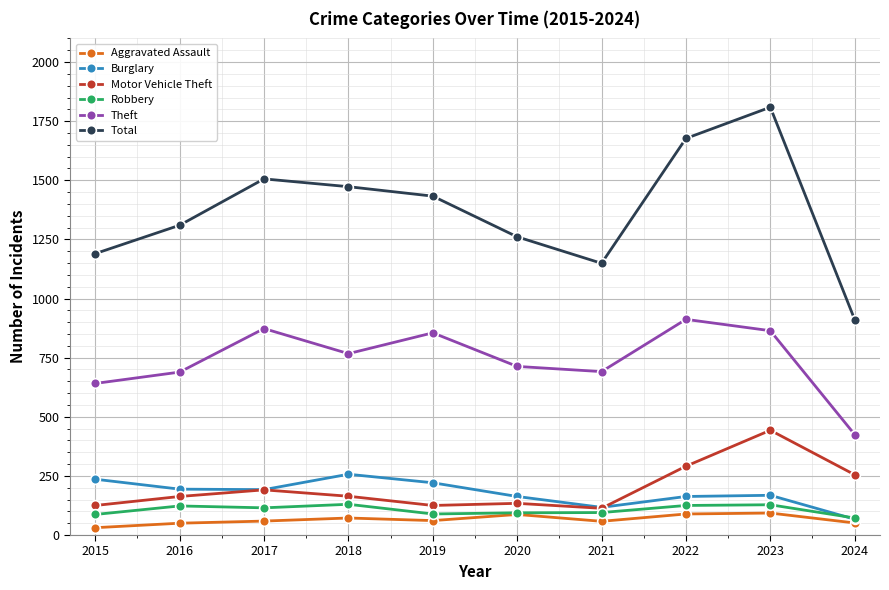

Where does the Aggravated Assault series first go above 61?

2018